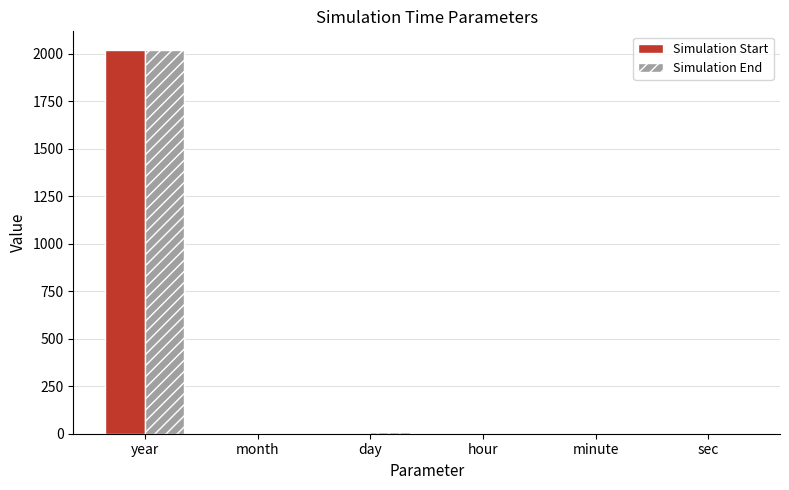

What is the greatest value displayed?

2016